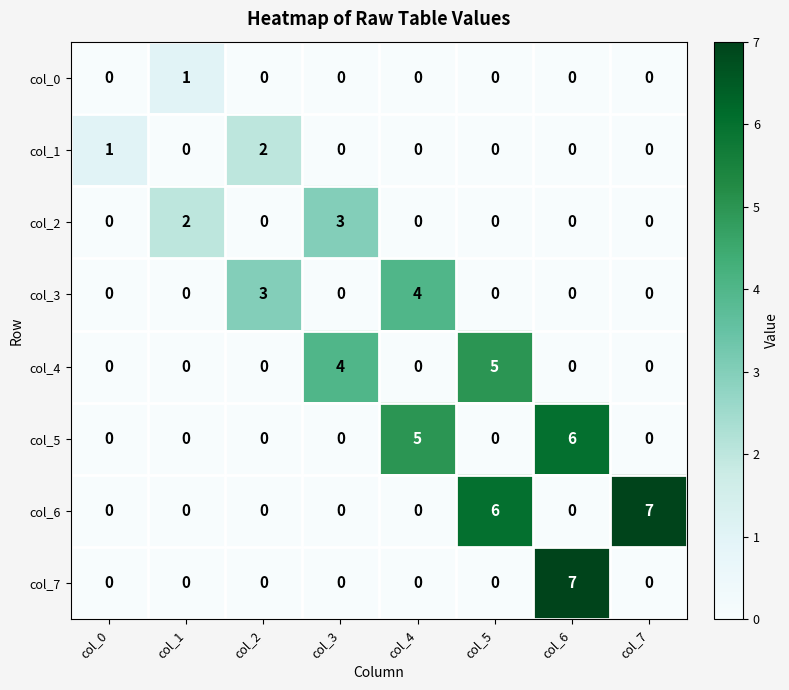

What is the difference between the highest and lowest values at col_4?

5